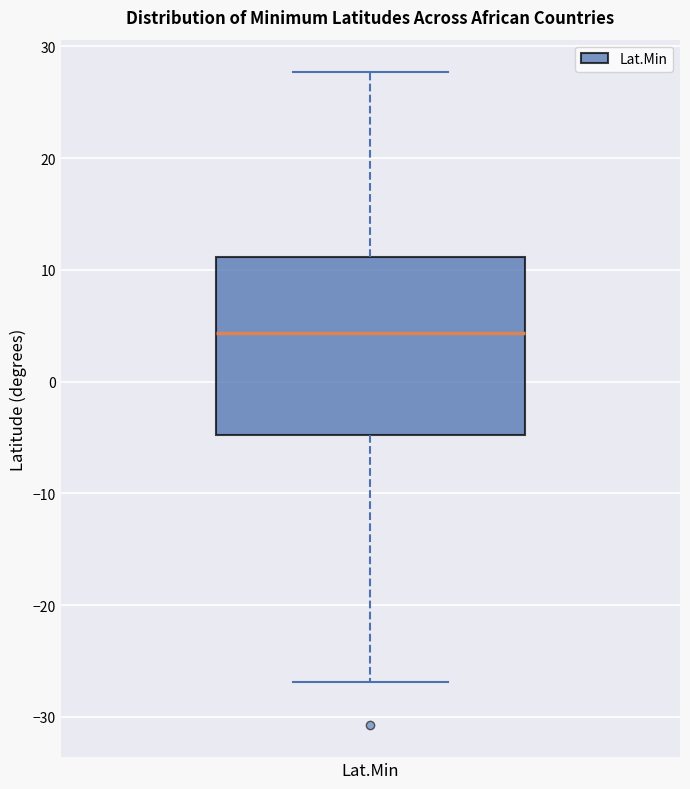

Where does the lower whisker of the box for Lat.Min end on the y-axis? The values are not printed on the chart, so give them approximately, as read against the axis.

-27